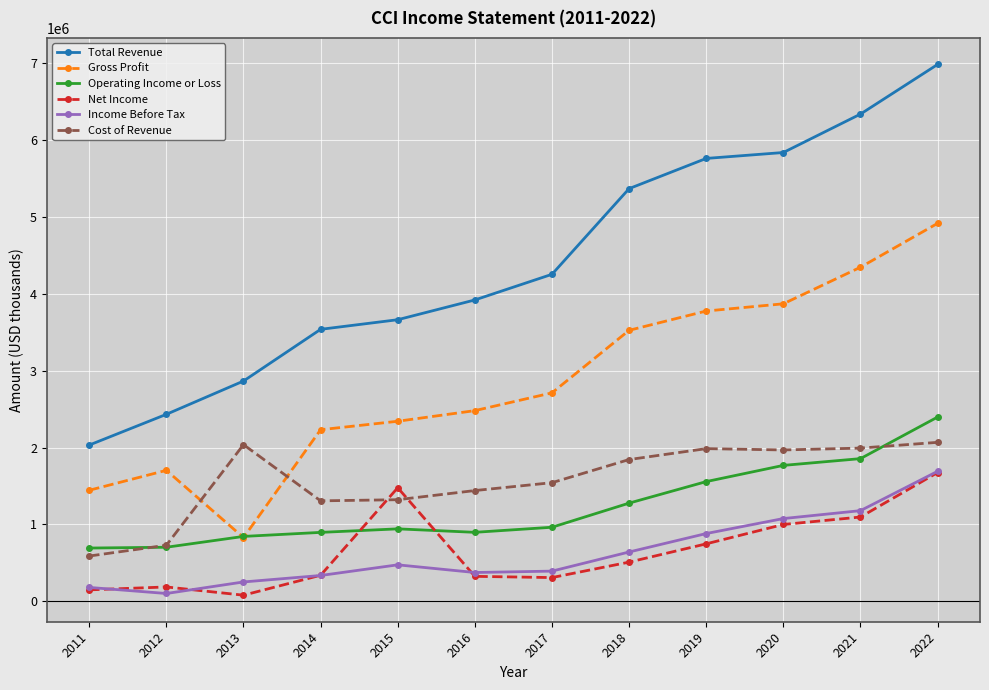

How many interior local valleys does the Cost of Revenue series have?

2